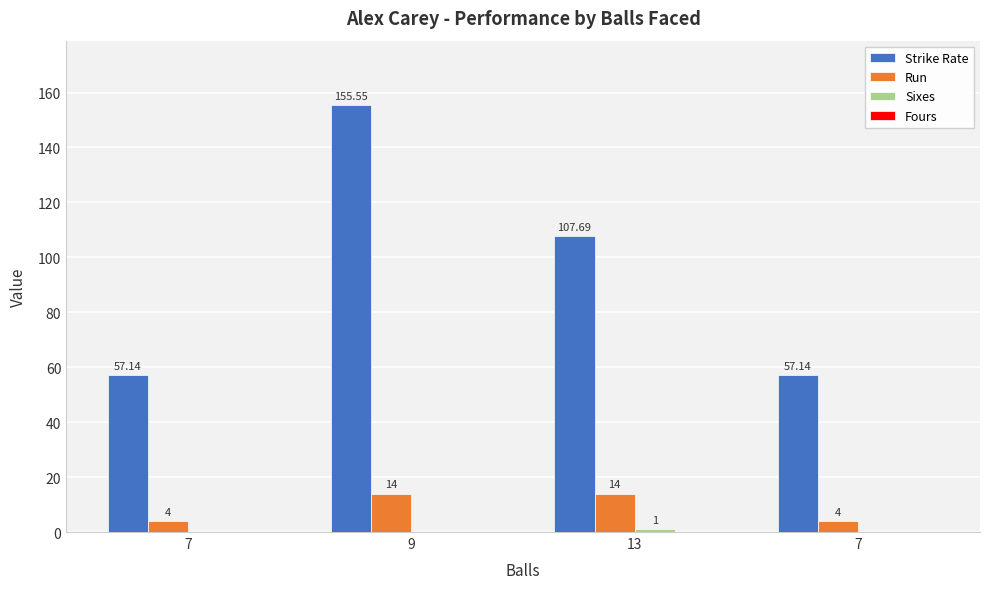

How many series are shown in this chart?

3